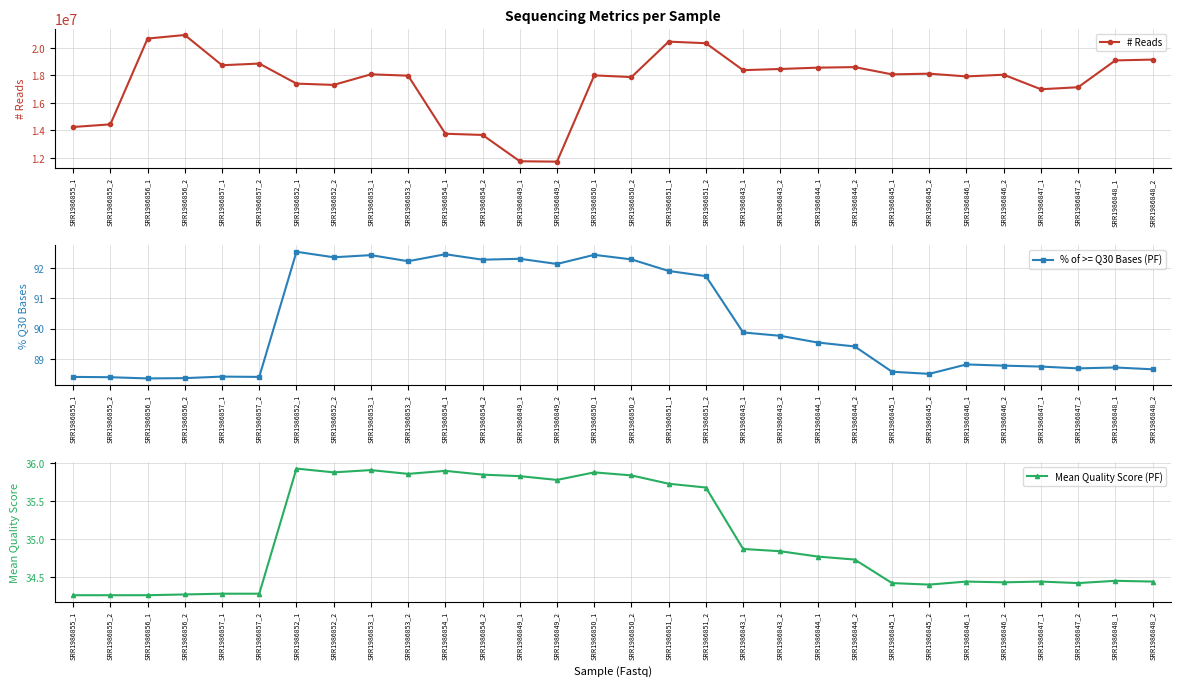

How many interior local peaks does the # Reads series have?

8